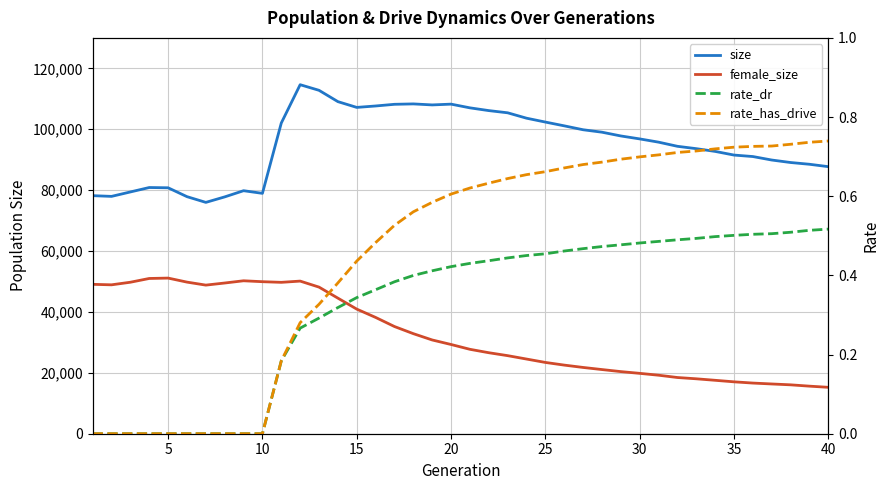

Which series has the largest total across all categories?

size